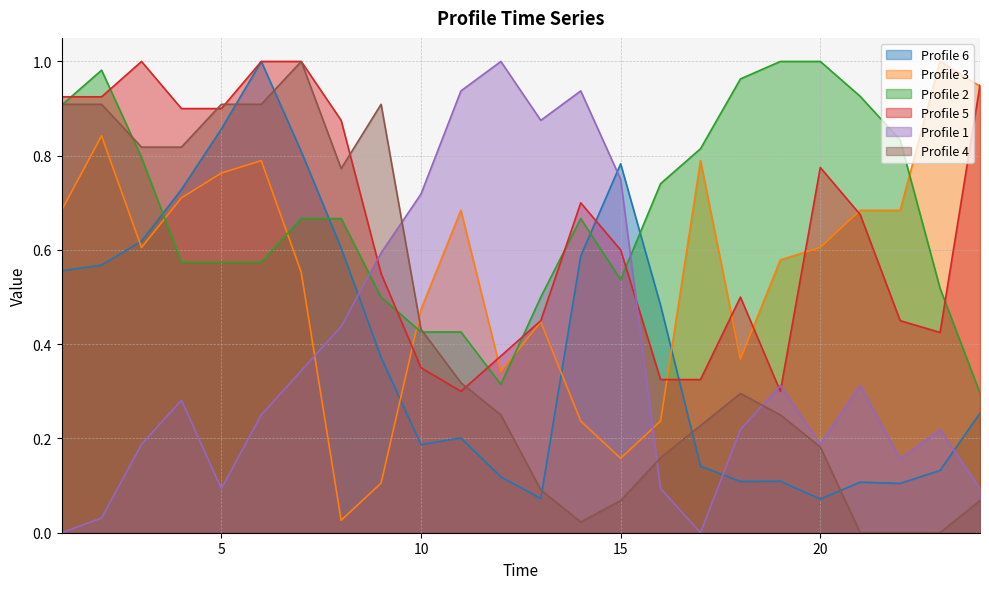

What is the approximate value of 3 at 7?

0.6